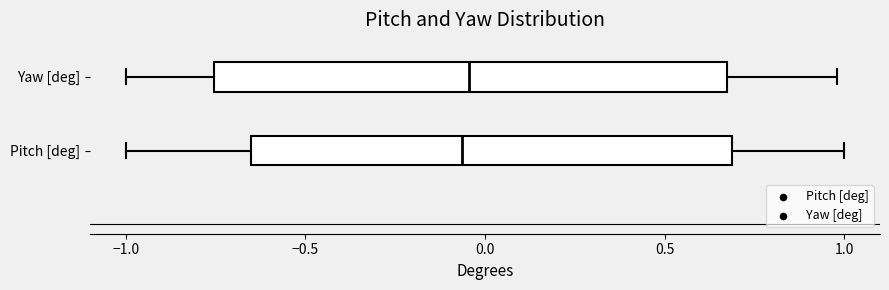

Reading bottom to top, transcribe this box plot: for each box, give where its median line is, the range the box spans, and where its two whiskers end, as read against the x-axis. The values are not printed on the chart, so give them approximately, as read against the axis.

Pitch [deg]: median -0.05, box -0.65 to 0.70, whiskers -1.00 to 1.00
Yaw [deg]: median -0.05, box -0.75 to 0.70, whiskers -1.00 to 1.00